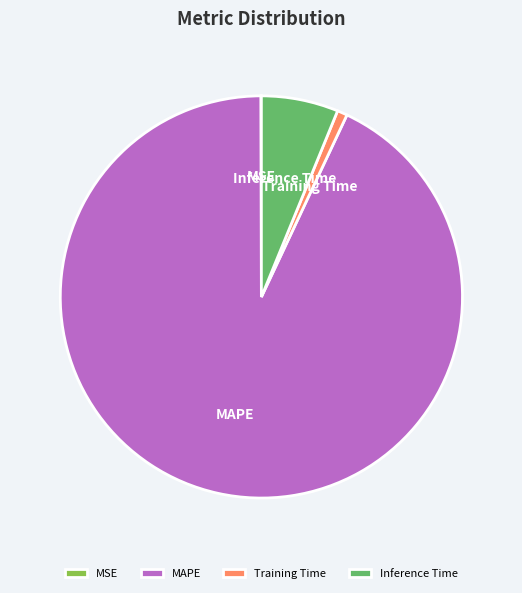

Which category has the biggest portion of the pie?

MAPE